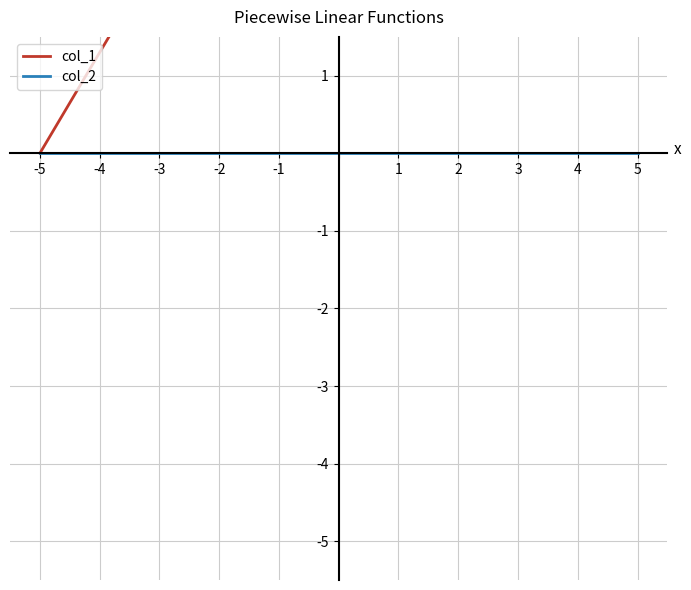

Rank the series by their maximum value, from highest to lowest.

col_1, col_2